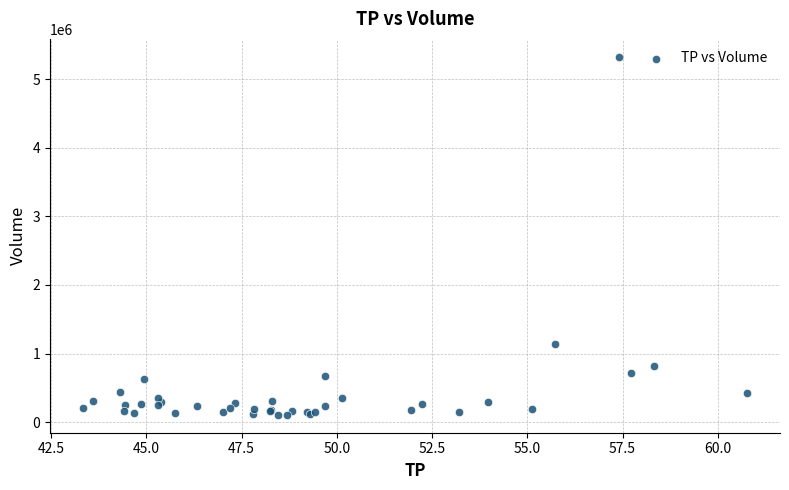

What Y value in the scatter plot is closest to 2717650?

1137200